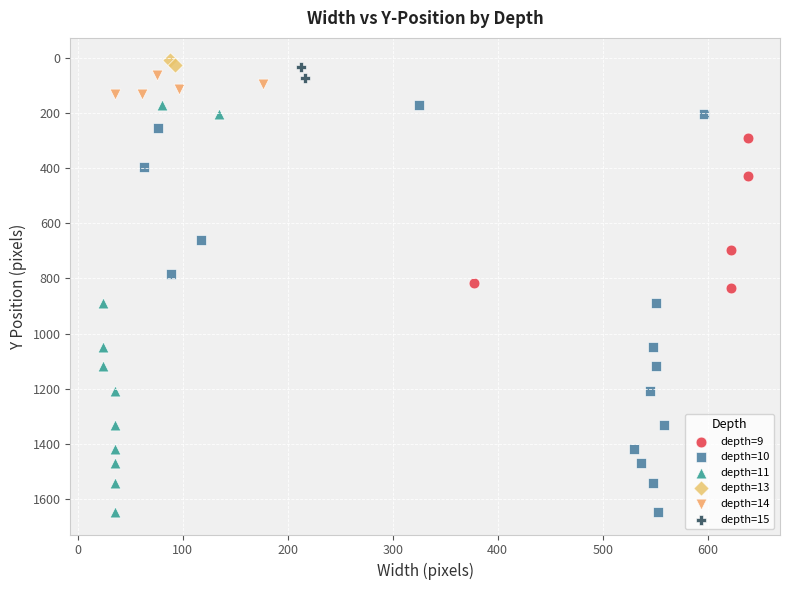

What are all the series names shown in the legend?

depth=9, depth=10, depth=11, depth=13, depth=14, depth=15